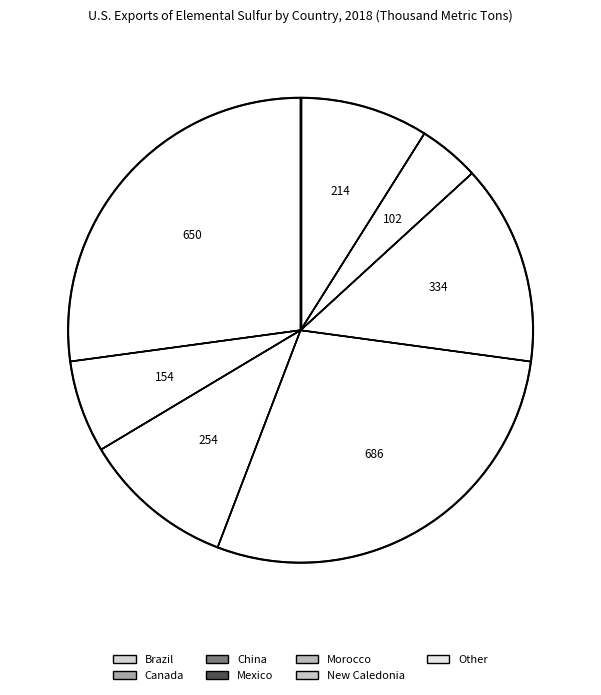

Does any single category account for the majority?

No